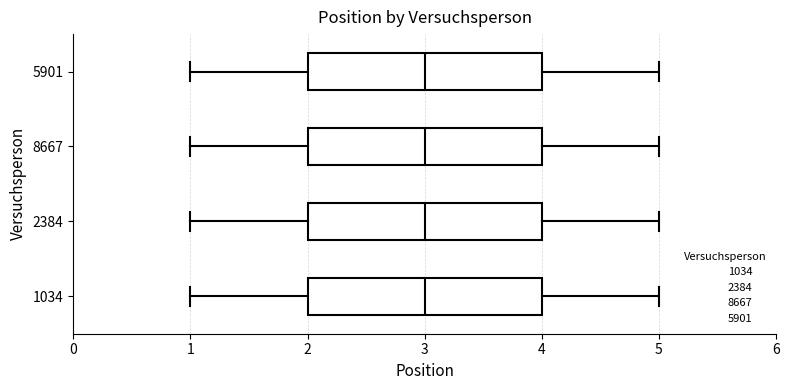

Where does the left whisker of the box at y = 8667 end on the x-axis? The values are not printed on the chart, so give them approximately, as read against the axis.

1